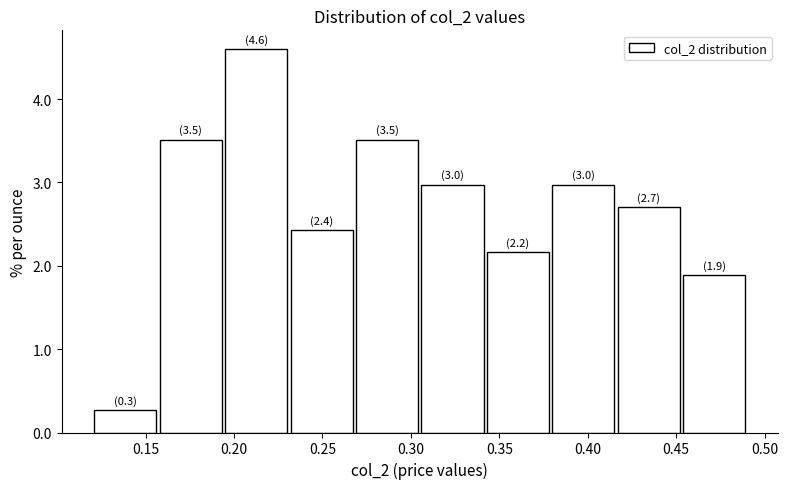

Which range on the x-axis has the tallest bar?

0.194 to 0.231